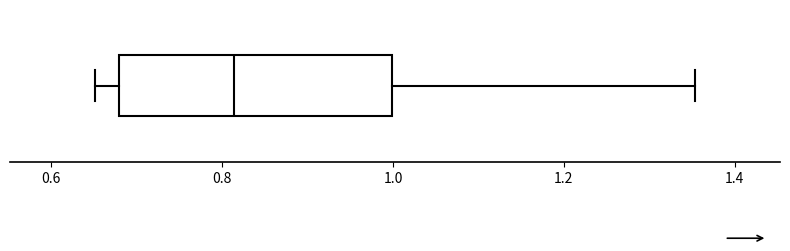

Read this box plot against the x-axis: the position of the median line, the range covered by the box, and the ends of both whiskers. The values are not printed on the chart, so give them approximately, as read against the axis.

median 0.82, box 0.68 to 1.00, whiskers 0.66 to 1.36